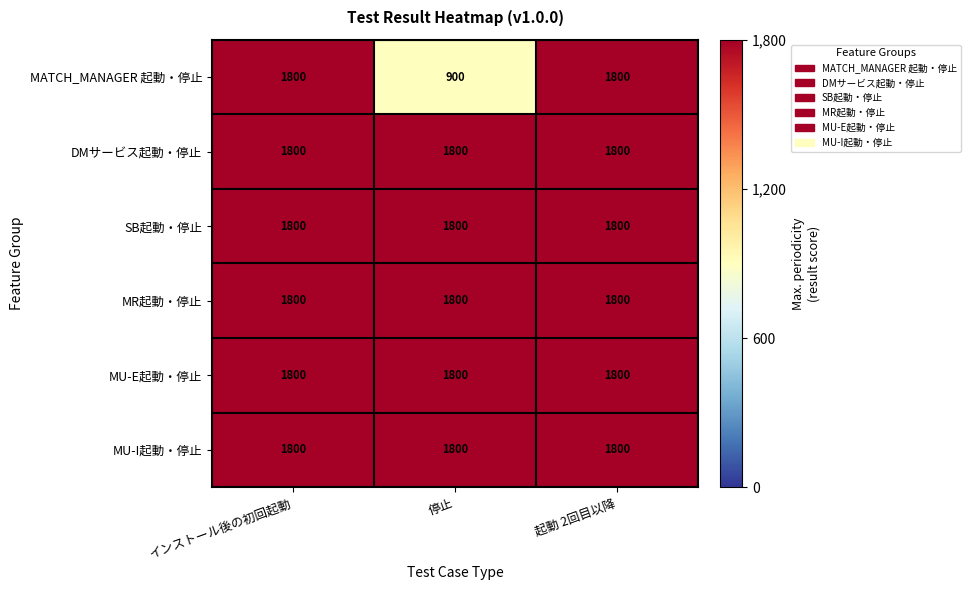

Count the number of categories in the chart.

3